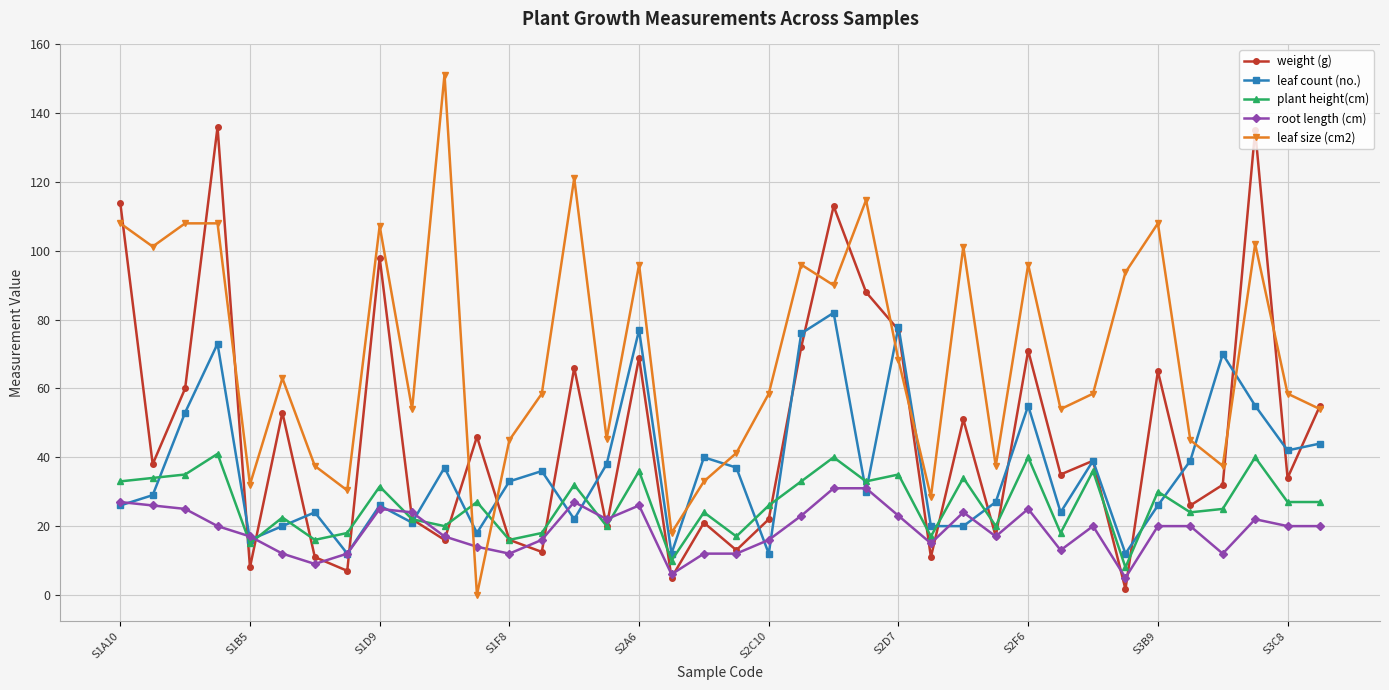

What is the value of the weight (g) point at the 7th from the left?

11.0